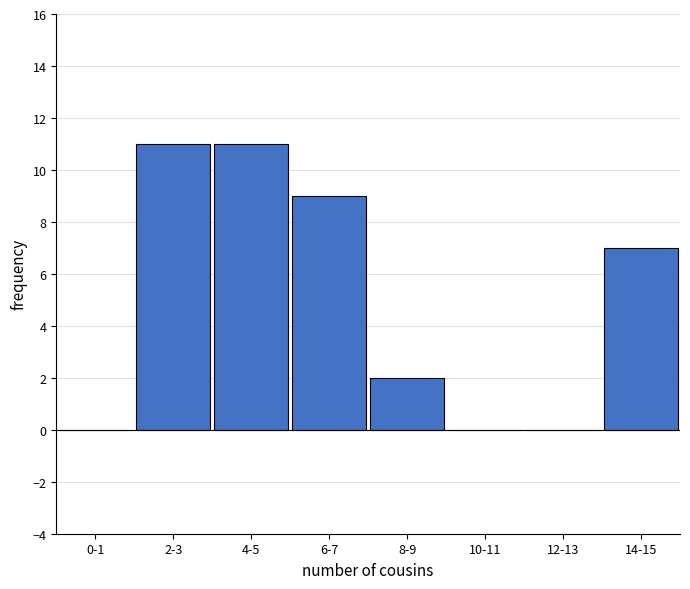

Reading right to left, list all the values displayed in this chart.

14-15=7	12-13=0	10-11=0	8-9=2	6-7=9	4-5=11	2-3=11	0-1=0